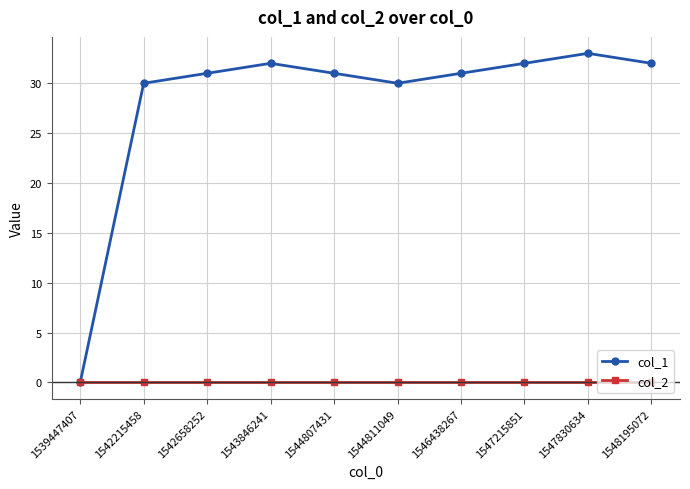

List the series in order of their peak value, highest first.

col_1, col_2